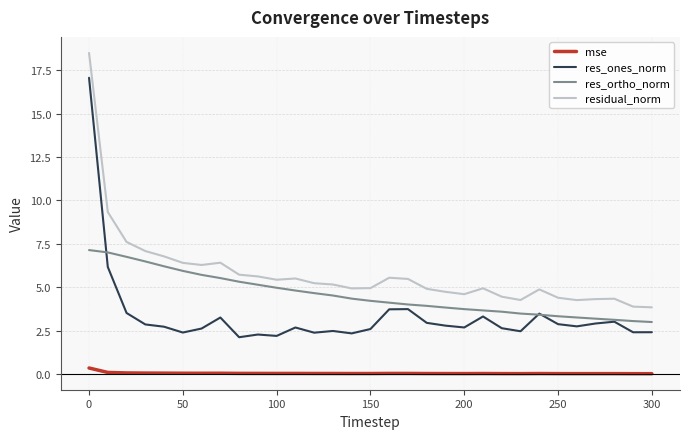

True or false: residual_norm and res_ones_norm cross at least once.

False